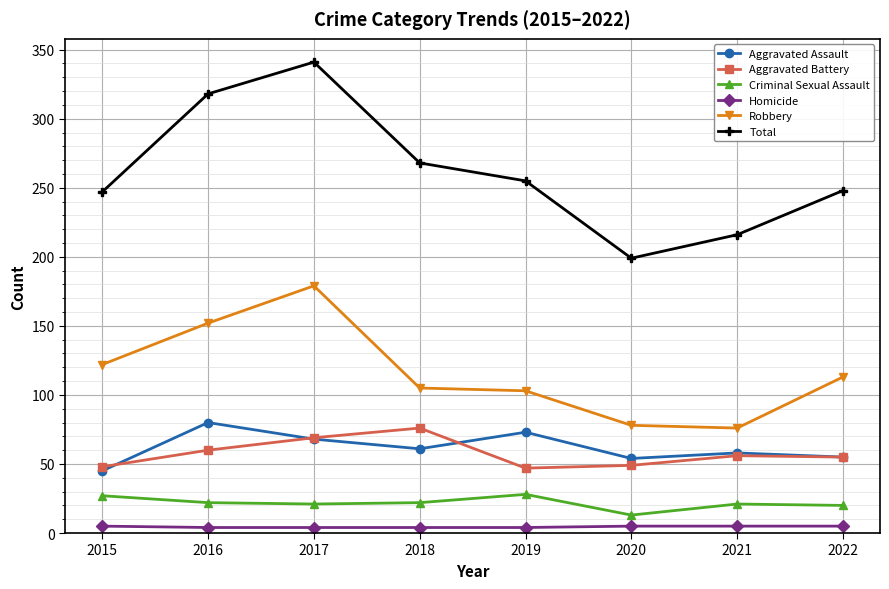

At which category is the sum across all series the highest?

2017